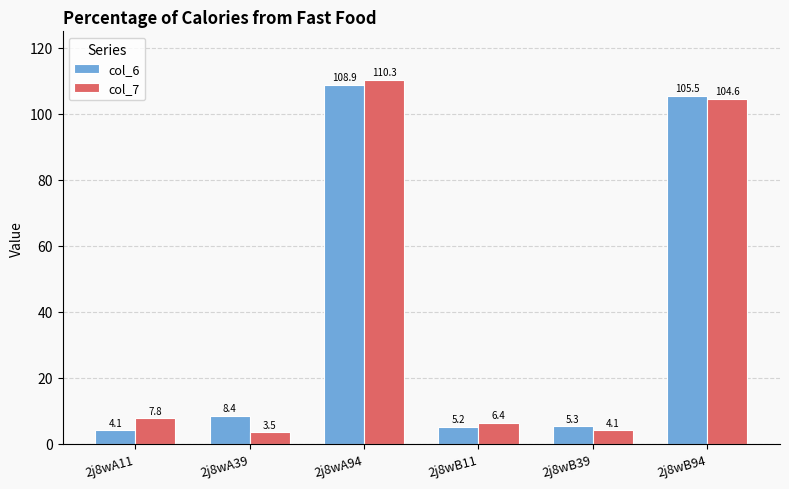

Reading right to left, extract all data points from this chart.

col_6: 105.5	5.3	5.2	108.9	8.4	4.1
col_7: 104.6	4.1	6.4	110.3	3.5	7.8